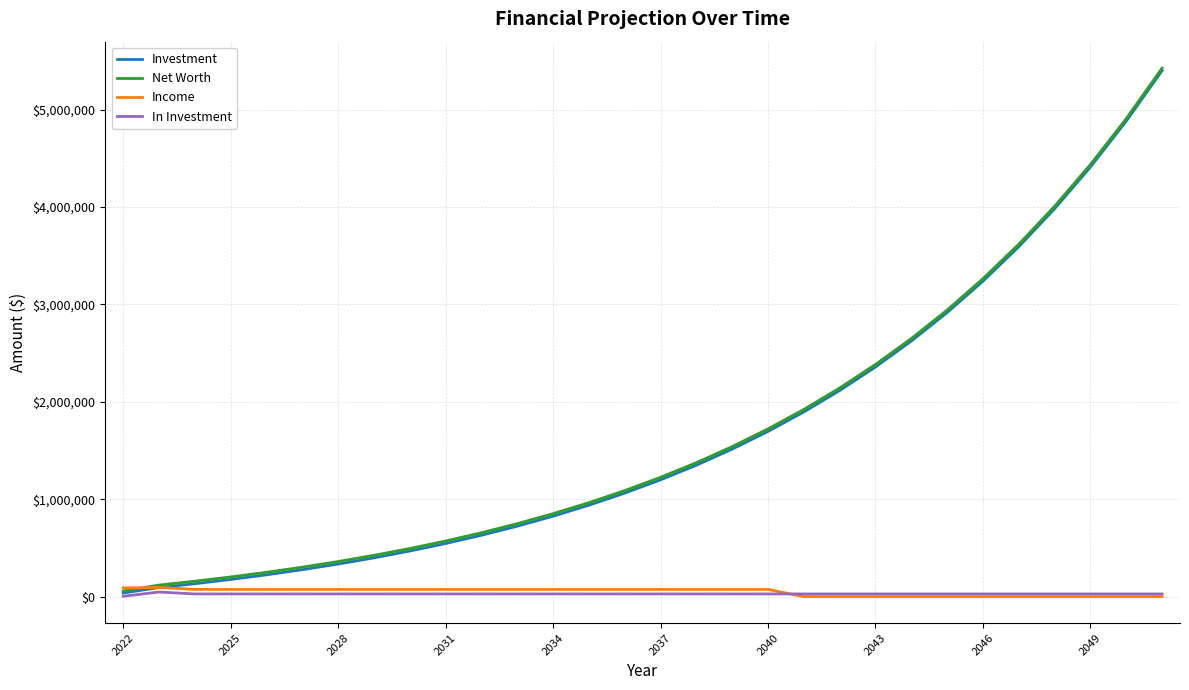

What are all the series names shown in the legend?

Investment, Net Worth, Income, In Investment